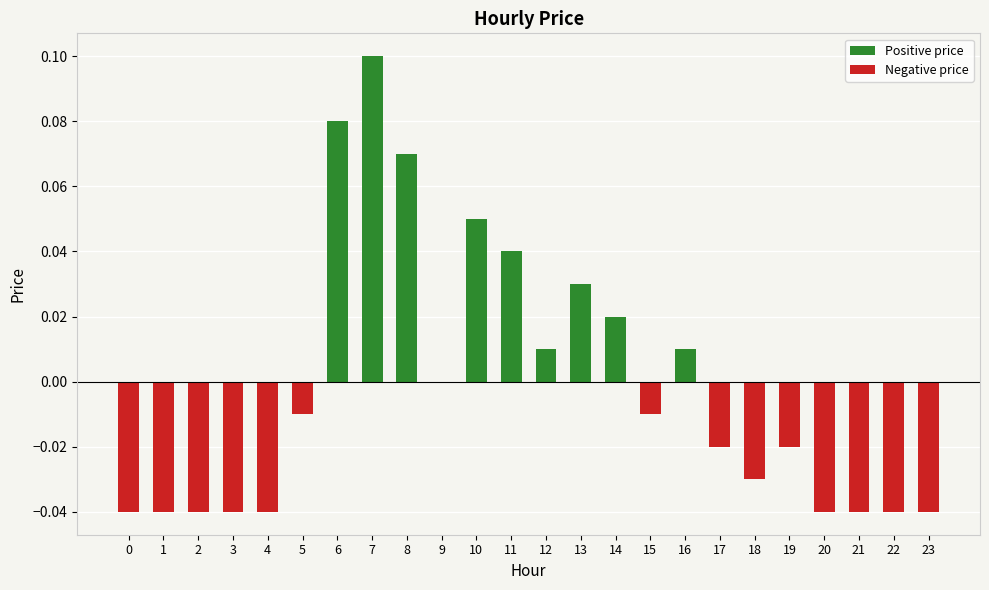

Which series has the widest spread of values?

Positive price